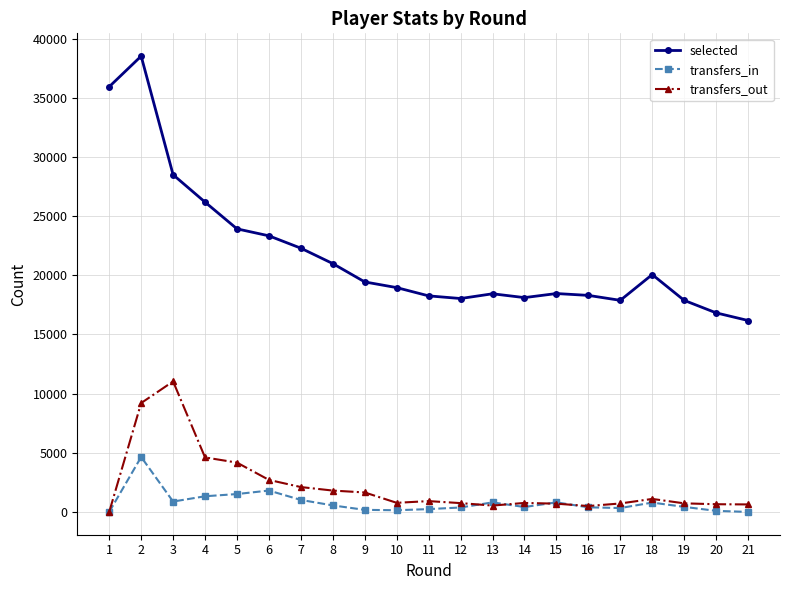

Which series has the widest spread of values?

selected